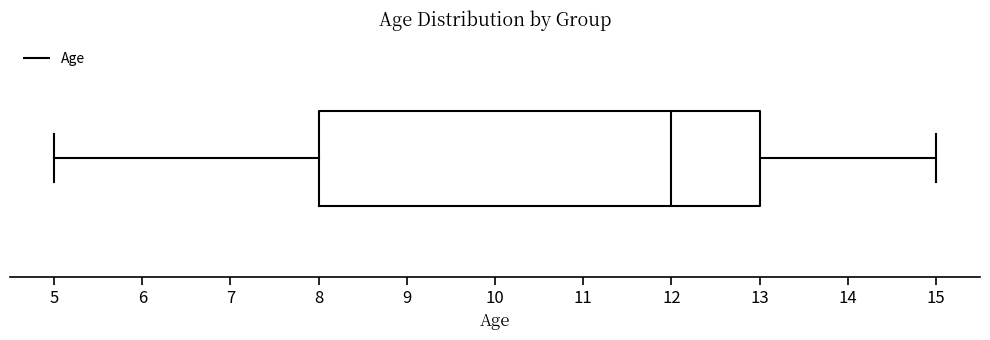

Transcribe this box plot: give where the median line is, the range the box spans, and where the two whiskers end, as read against the x-axis. The values are not printed on the chart, so give them approximately, as read against the axis.

median 12, box 8 to 13, whiskers 5 to 15